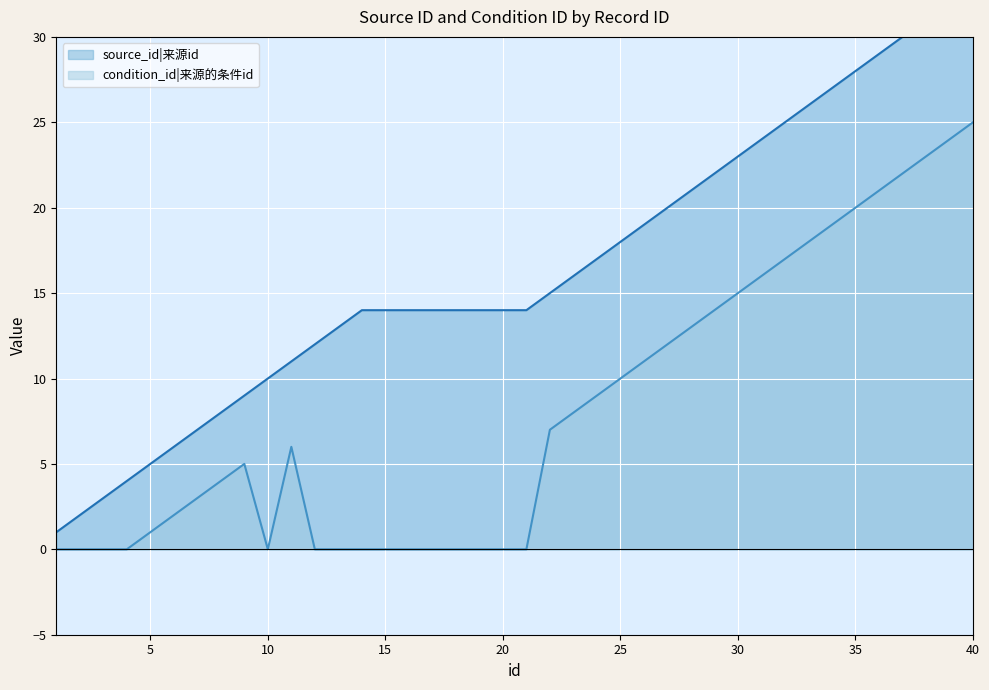

What are all the series names shown in the legend?

source_id, condition_id